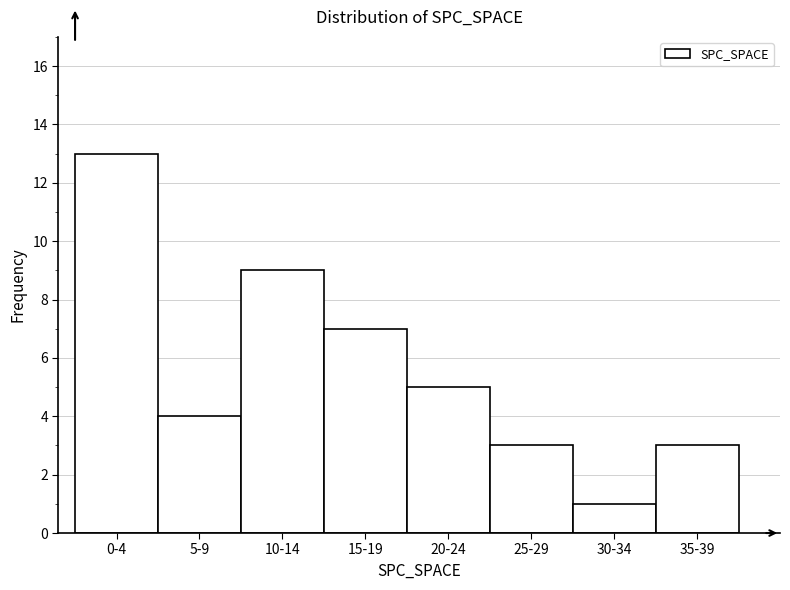

Reading left to right, extract all data points from this chart.

0-4=13	5-9=4	10-14=9	15-19=7	20-24=5	25-29=3	30-34=1	35-39=3